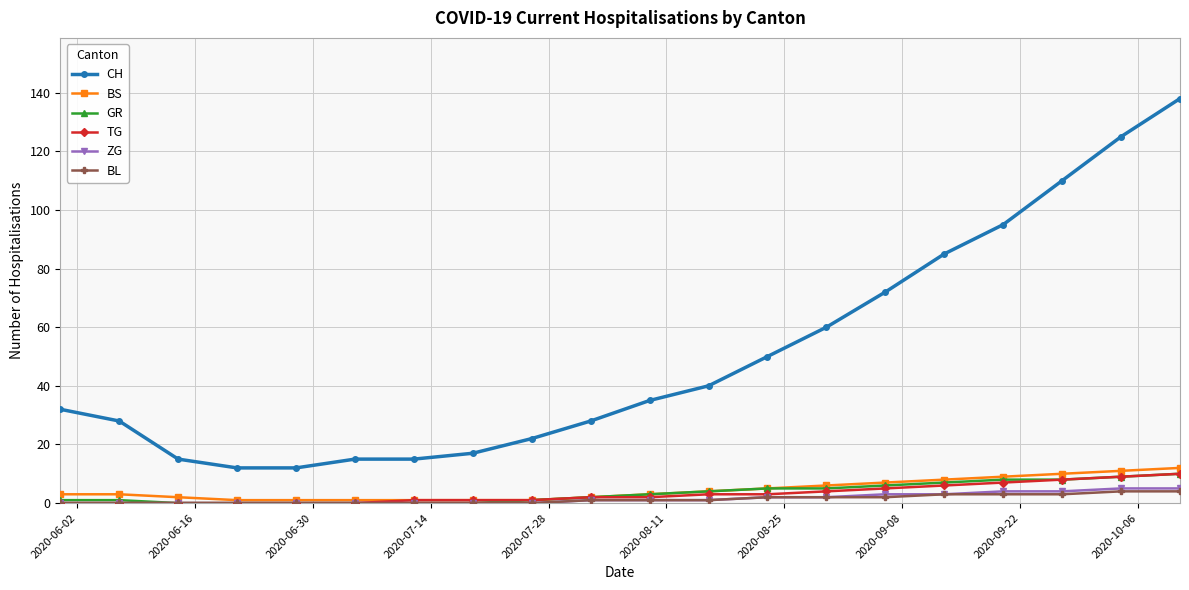

At how many categories does at least one series exceed 87?

4